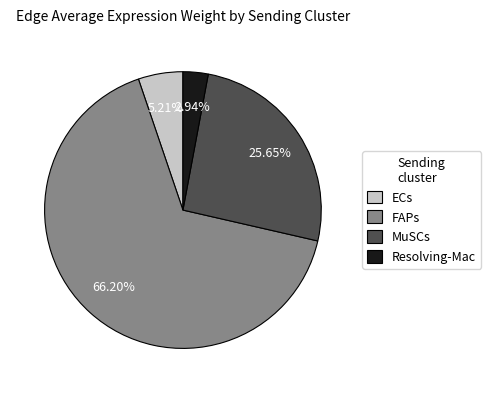

Which category has the biggest portion of the pie?

FAPs